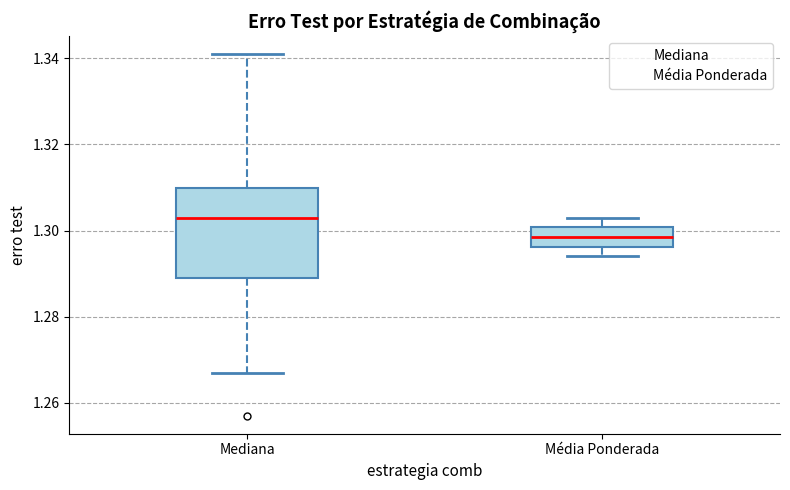

Reading left to right, transcribe this box plot: for each box, give where its median line is, the range the box spans, and where its two whiskers end, as read against the y-axis. The values are not printed on the chart, so give them approximately, as read against the axis.

Mediana: median 1.304, box 1.290 to 1.310, whiskers 1.268 to 1.342
Média Ponderada: median 1.298, box 1.296 to 1.300, whiskers 1.294 to 1.304